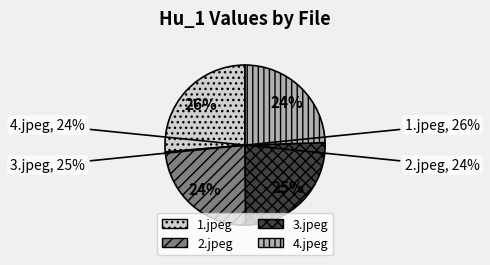

What percentage is NOT represented by 4.jpeg?

75.5%